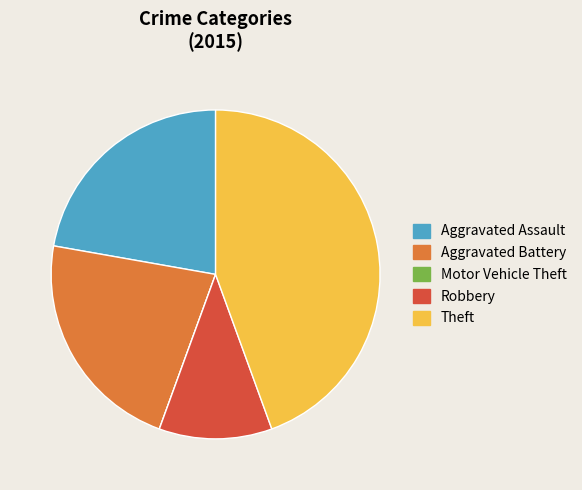

Is it true that Aggravated Battery is 22% of the pie?

True